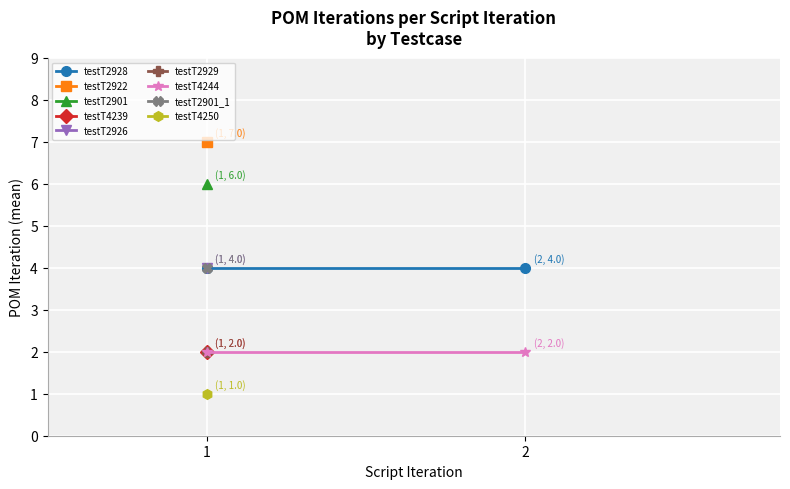

The testT2928 series shows 7 at 1. True or false?

False